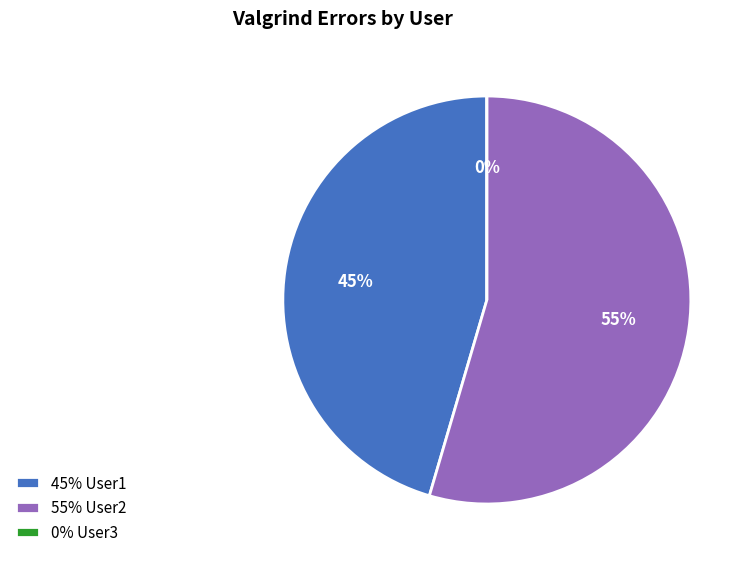

What percentage is the User1 slice, to the nearest percent?

45%